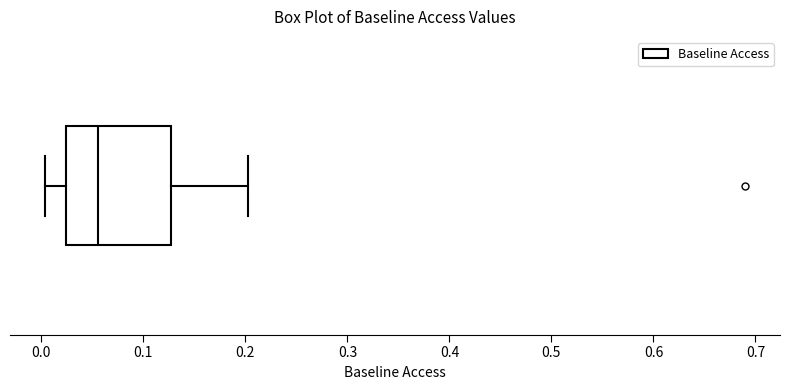

Transcribe this box plot: give where the median line is, the range the box spans, and where the two whiskers end, as read against the x-axis. The values are not printed on the chart, so give them approximately, as read against the axis.

median 0.06, box 0.02 to 0.13, whiskers 0.00 to 0.20